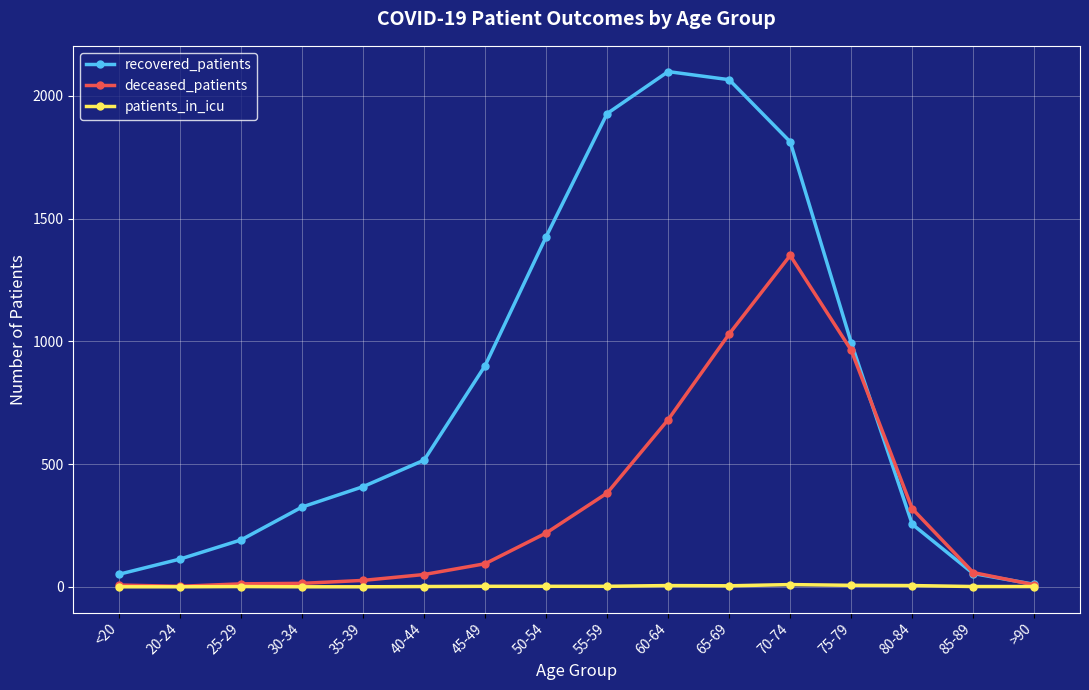

Count the number of data series in this chart.

3